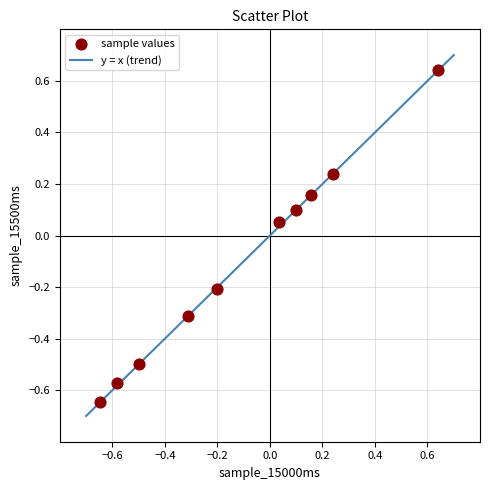

What is the range of Y values (max minus min)?

1.3